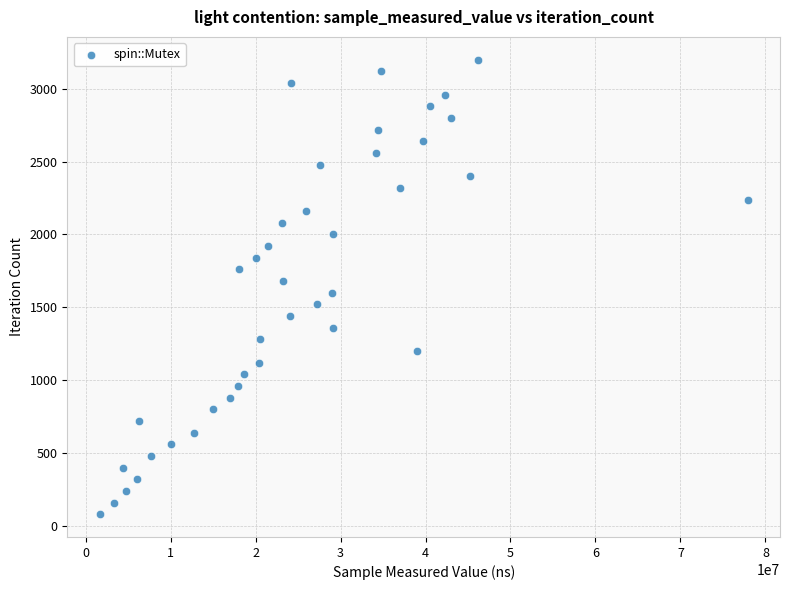

What is the range of Y values (max minus min)?

3120